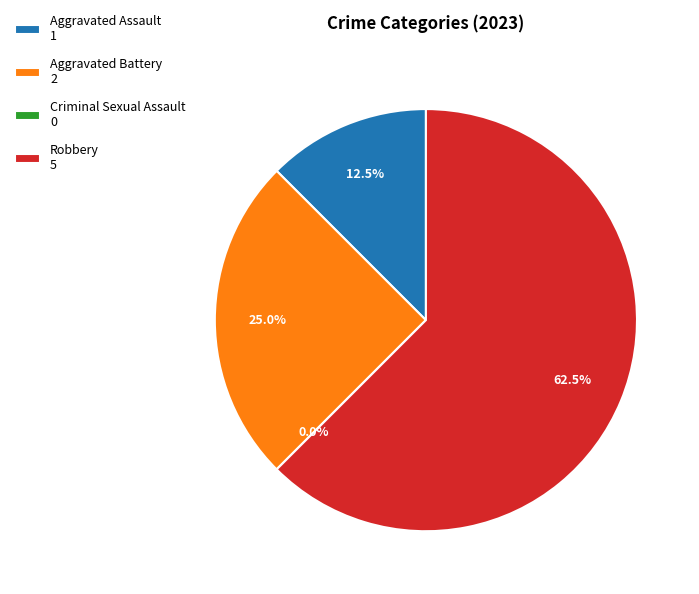

What portion of the pie excludes Aggravated Assault?

87.5%